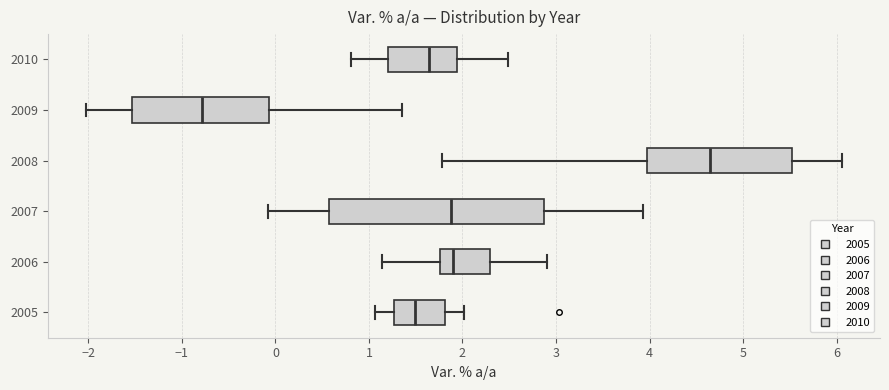

Reading bottom to top, read every box against the x-axis: the position of its median line, the range the box covers, and the ends of its whiskers. The values are not printed on the chart, so give them approximately, as read against the axis.

2005: median 1.5, box 1.3 to 1.8, whiskers 1.1 to 2.0
2006: median 1.9, box 1.8 to 2.3, whiskers 1.1 to 2.9
2007: median 1.9, box 0.6 to 2.9, whiskers -0.1 to 3.9
2008: median 4.7, box 4.0 to 5.5, whiskers 1.8 to 6.1
2009: median -0.8, box -1.5 to -0.1, whiskers -2.0 to 1.4
2010: median 1.6, box 1.2 to 1.9, whiskers 0.8 to 2.5